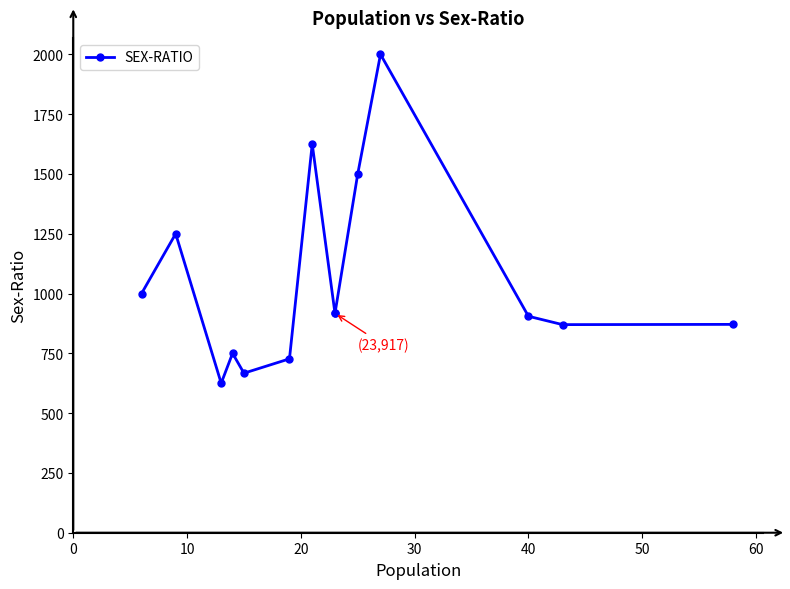

Count the number of values greater than 917.

5